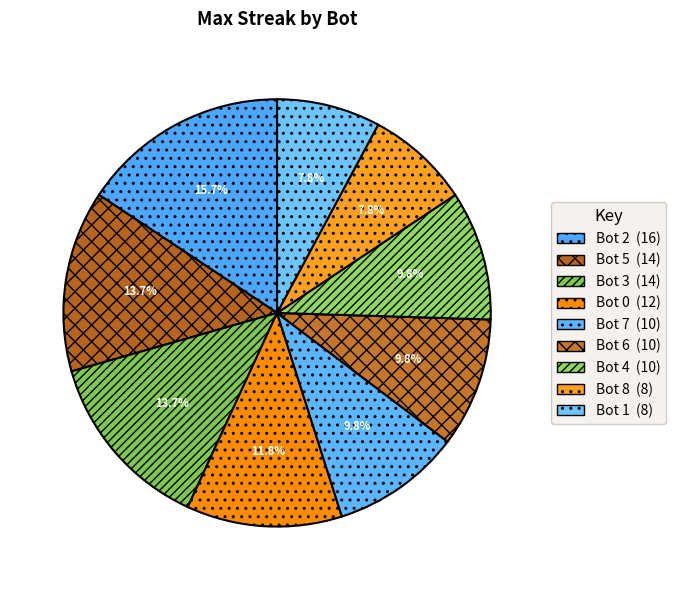

Count the number of slices in the pie.

9